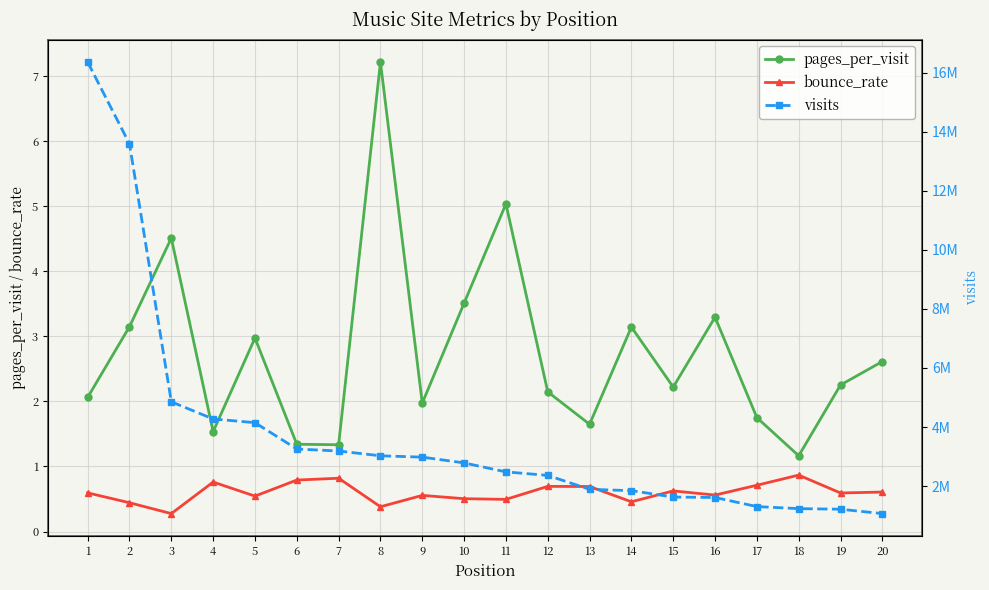

How many interior local valleys does the bounce_rate series have?

7